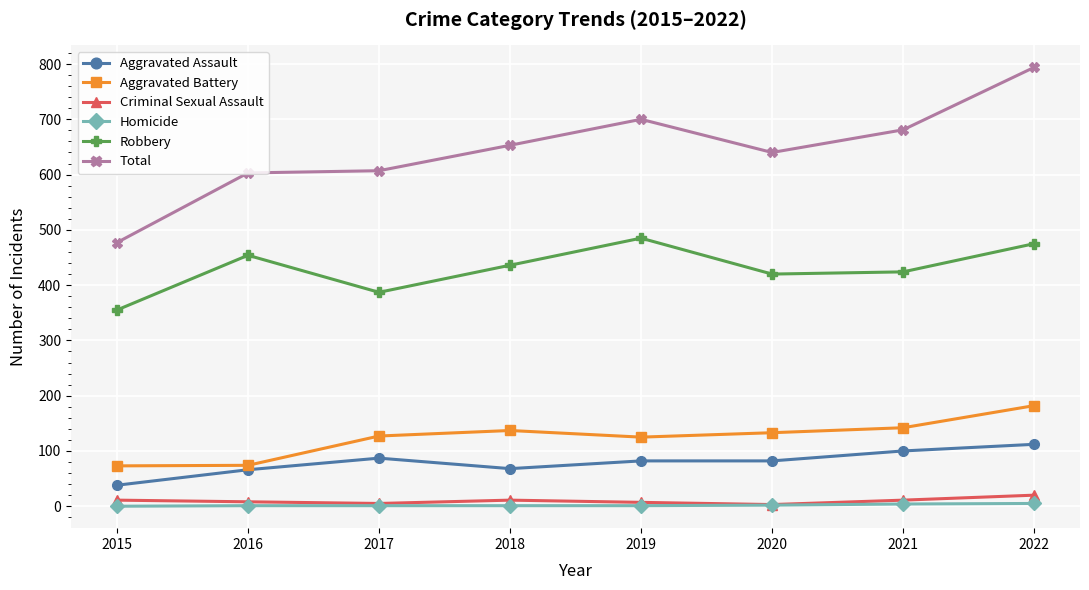

Where is the first local maximum for Aggravated Assault?

2017